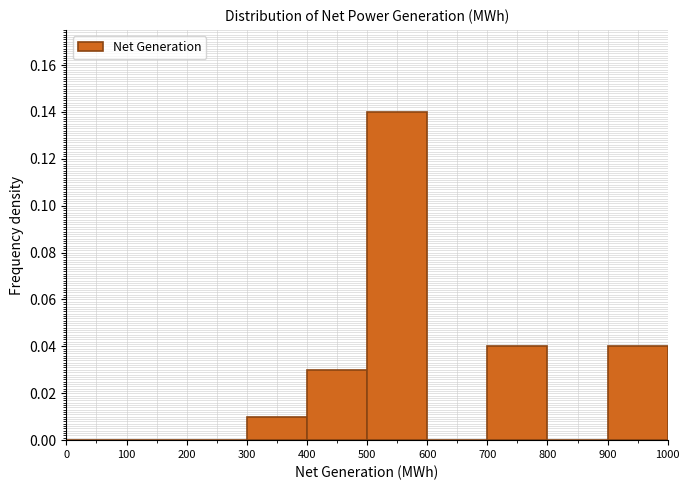

What is the height of the bar covering 400 to 500 on the x-axis? The values are not printed on the chart, so give them approximately, as read against the axis.

0.03